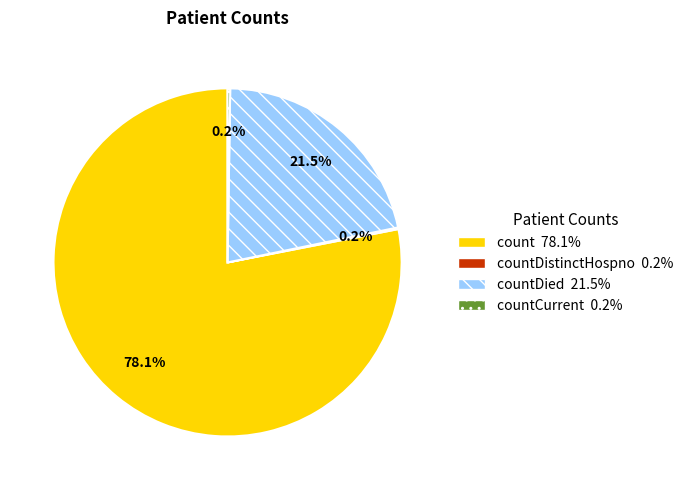

Is there any slice that represents more than half of the pie?

Yes